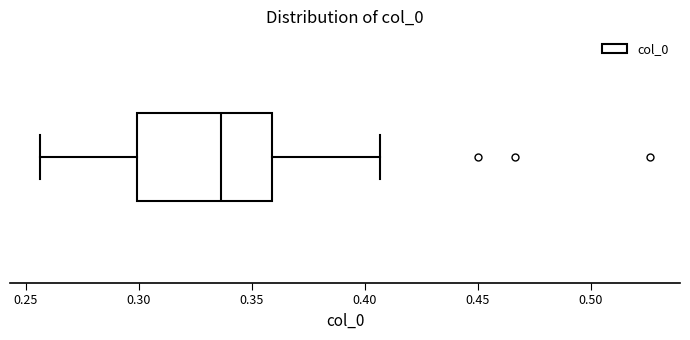

Where does the left whisker of the box end on the x-axis? The values are not printed on the chart, so give them approximately, as read against the axis.

0.255